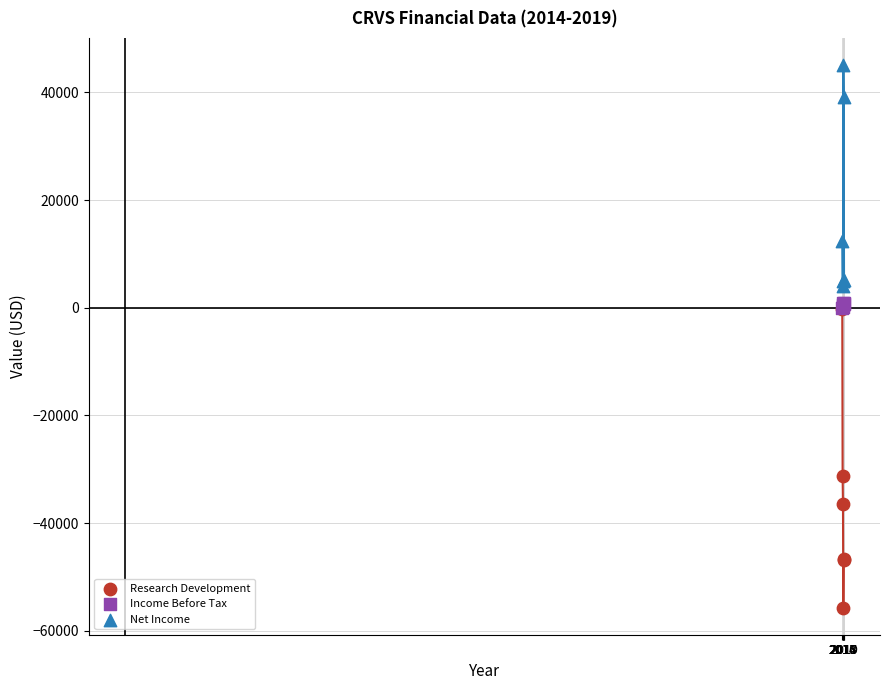

Which series reaches the minimum Y coordinate?

Research Development